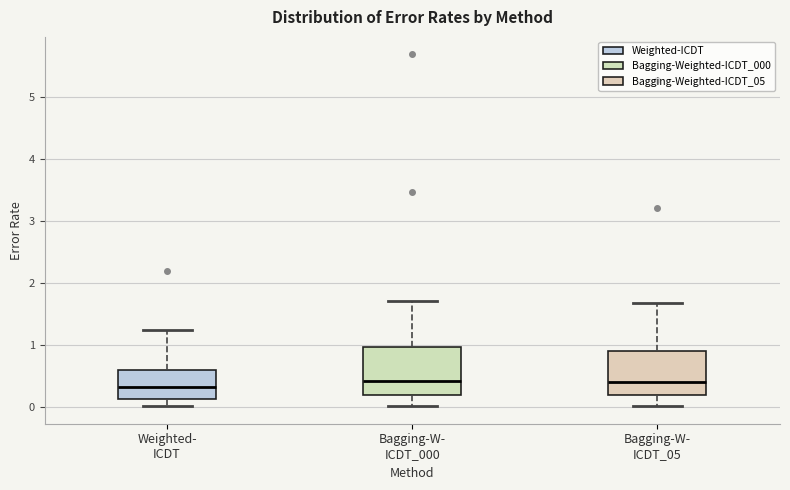

Reading left to right, read every box against the y-axis: the position of its median line, the range the box covers, and the ends of its whiskers. The values are not printed on the chart, so give them approximately, as read against the axis.

Weighted- ICDT: median 0.3, box 0.1 to 0.6, whiskers 0.0 to 1.2
Bagging-W- ICDT_000: median 0.4, box 0.2 to 1.0, whiskers 0.0 to 1.7
Bagging-W- ICDT_05: median 0.4, box 0.2 to 0.9, whiskers 0.0 to 1.7